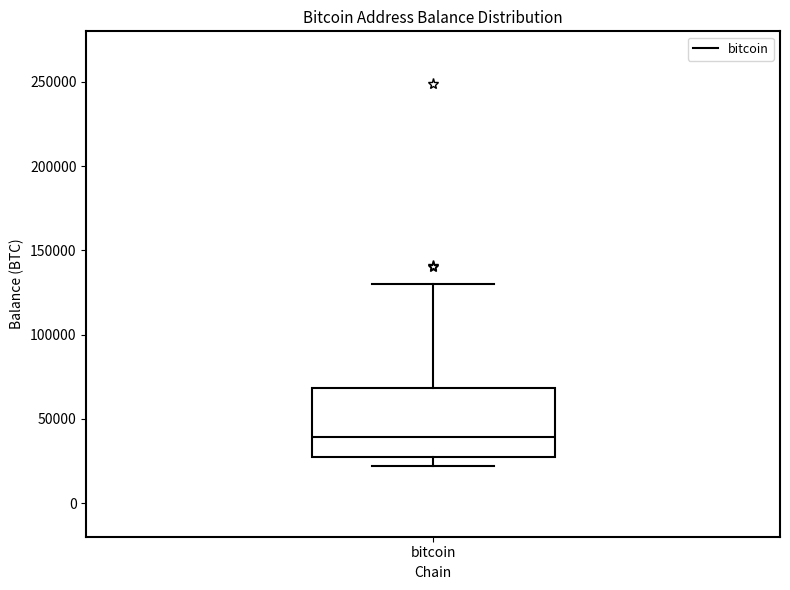

Read this box plot against the y-axis: the position of the median line, the range covered by the box, and the ends of both whiskers. The values are not printed on the chart, so give them approximately, as read against the axis.

median 40000, box 25000 to 70000, whiskers 20000 to 130000